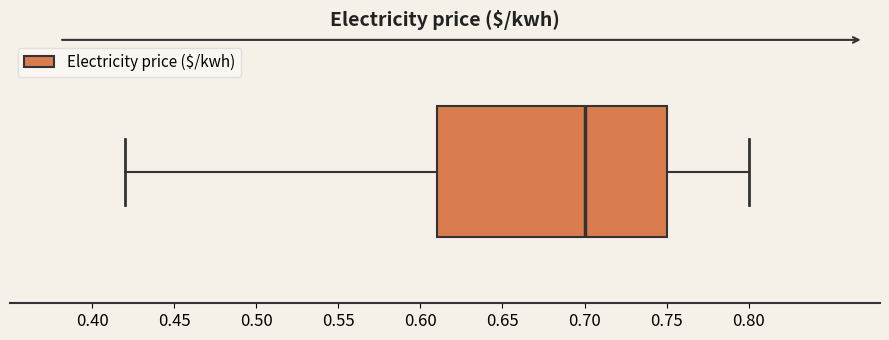

Transcribe this box plot: give where the median line is, the range the box spans, and where the two whiskers end, as read against the x-axis. The values are not printed on the chart, so give them approximately, as read against the axis.

median 0.70, box 0.61 to 0.75, whiskers 0.42 to 0.80